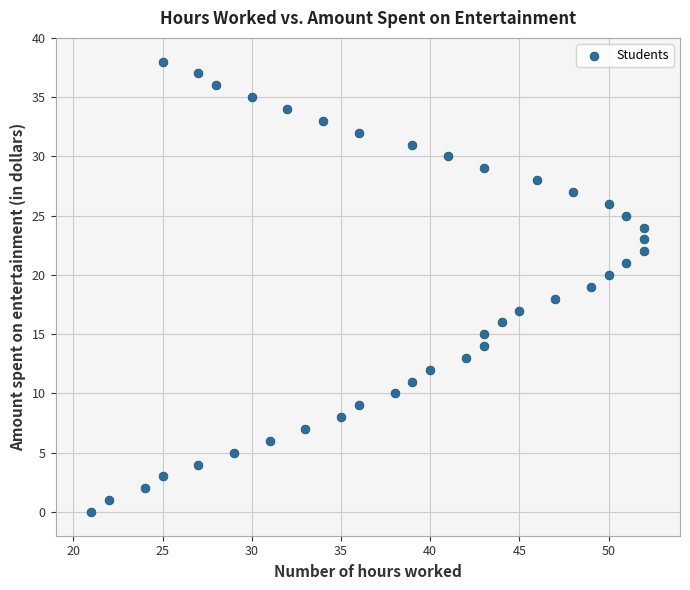

What is the range of Y values (max minus min)?

38